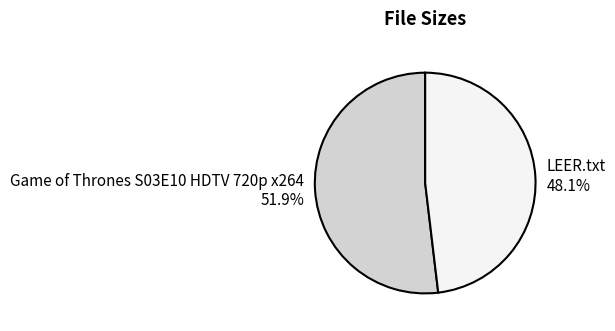

How many slices are in this pie chart?

2